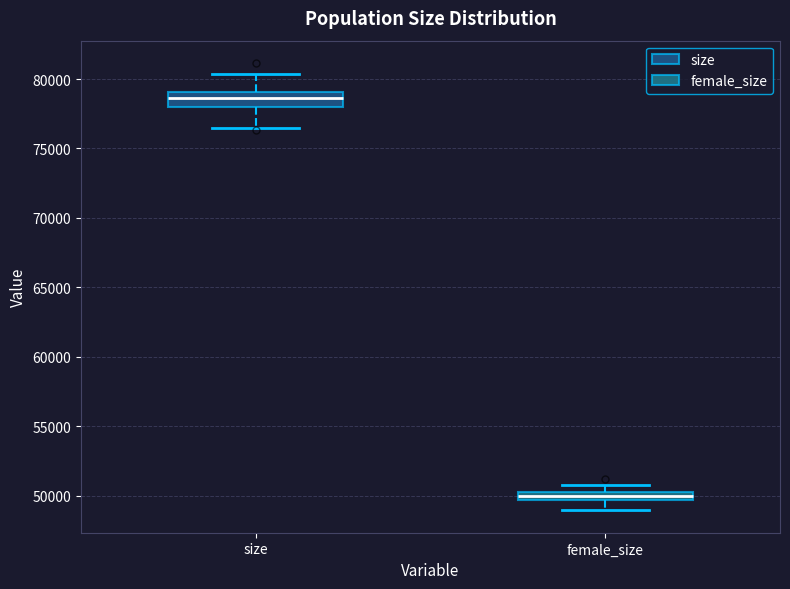

Which box's median line is the highest?

size